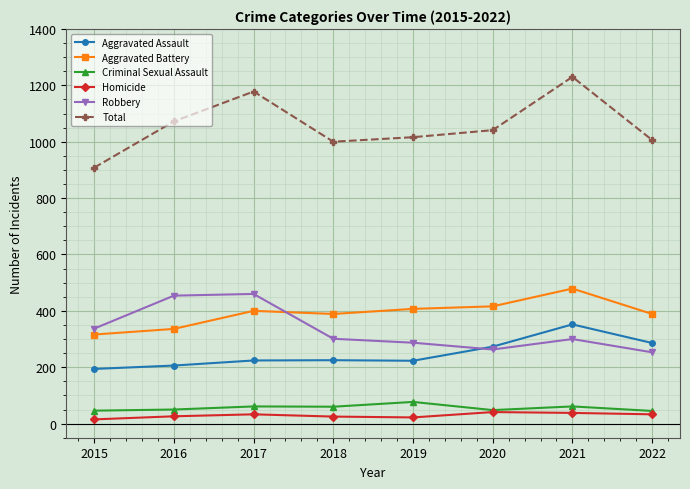

Which series has the largest total across all categories?

Total